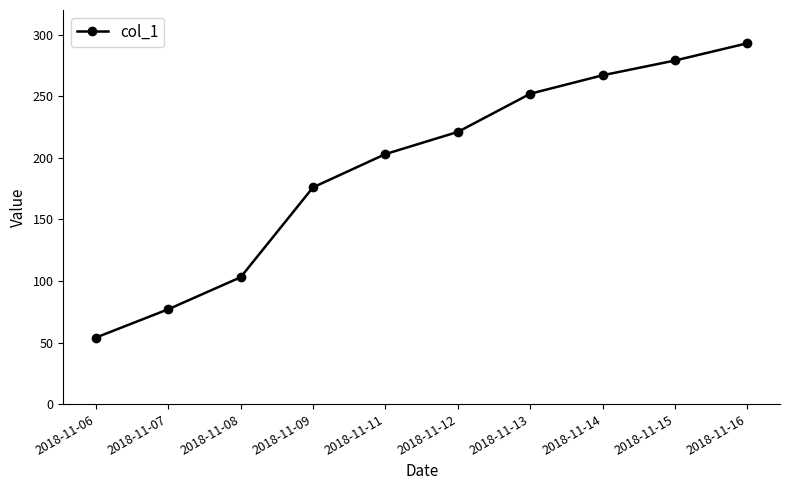

Reading left to right, what are all the values shown in this chart?

2018-11-06=54	2018-11-07=77	2018-11-08=103	2018-11-09=176	2018-11-11=203	2018-11-12=221	2018-11-13=252	2018-11-14=267	2018-11-15=279	2018-11-16=293